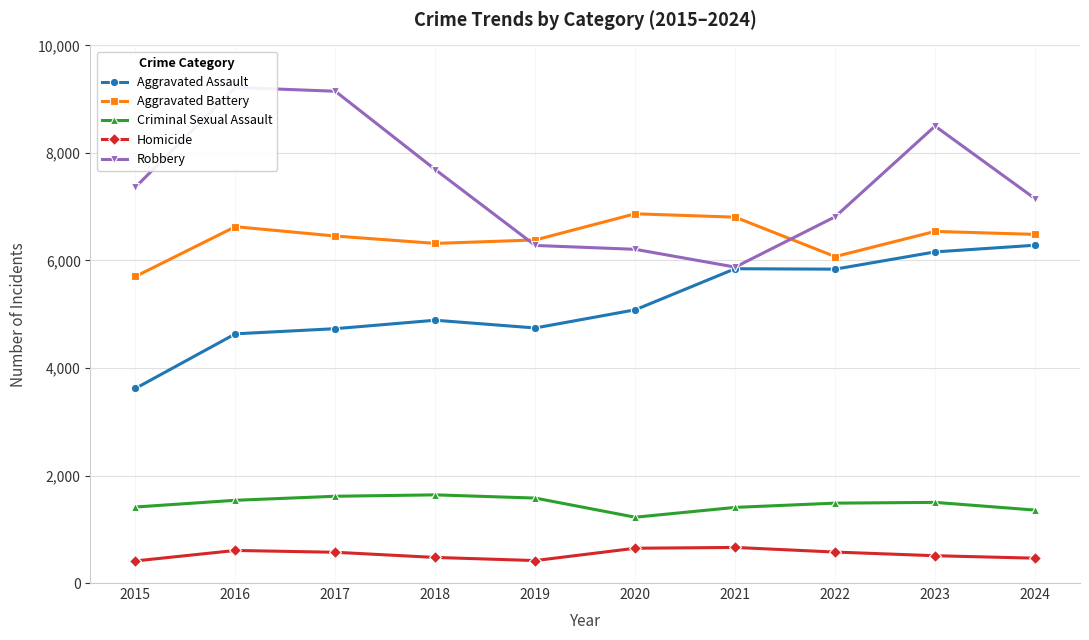

Where is the first local maximum for Aggravated Battery?

2016